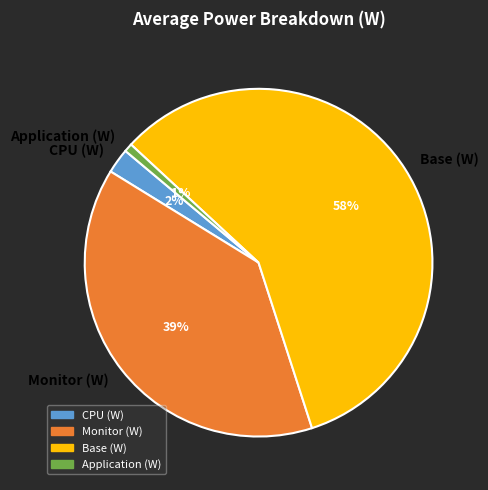

Is the sum of Monitor (W) and Base (W) greater than half?

Yes